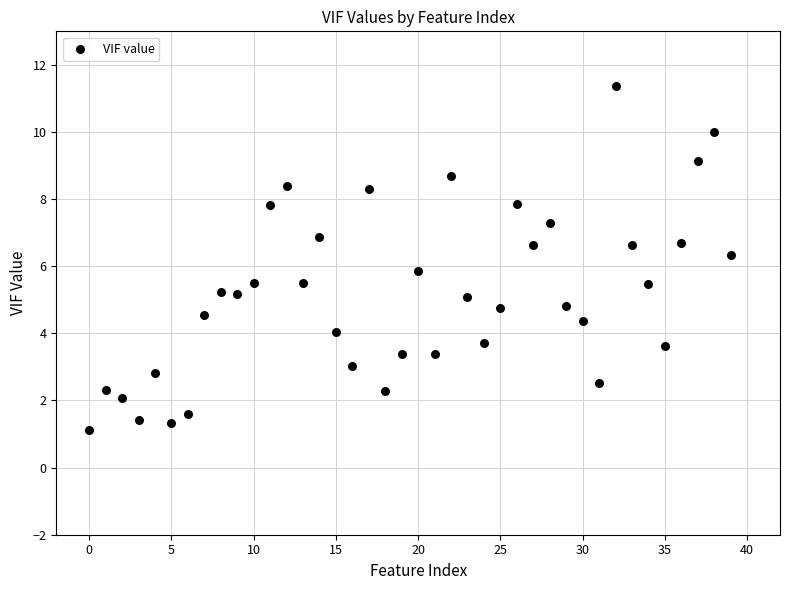

What Y value in the scatter plot is closest to 6?

5.8